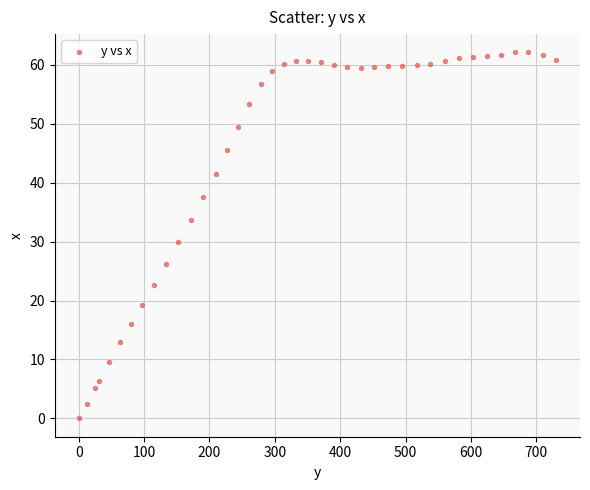

What is the range of Y values (max minus min)?

62.1